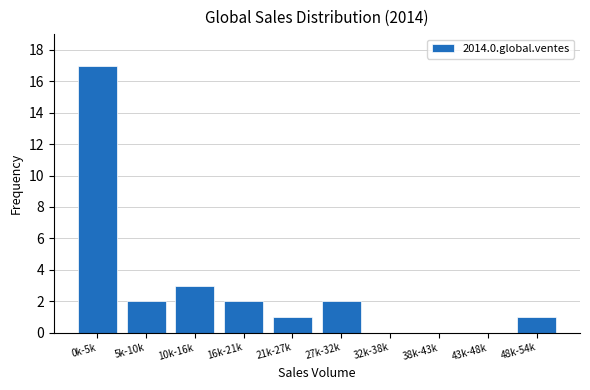

Reading left to right, extract all data points from this chart.

0k-5k=17	5k-10k=2	10k-16k=3	16k-21k=2	21k-27k=1	27k-32k=2	32k-38k=0	38k-43k=0	43k-48k=0	48k-54k=1